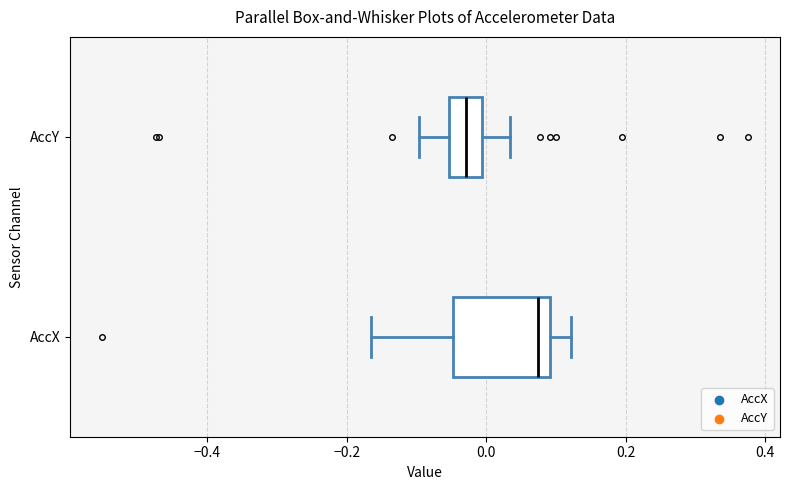

Which box's median line is the furthest to the right?

AccX